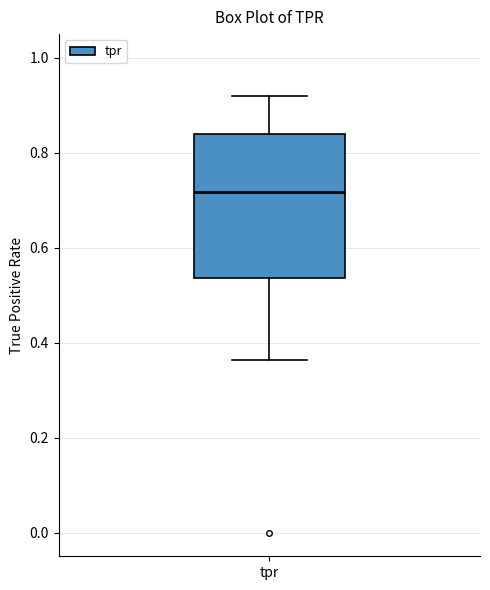

Transcribe this box plot: give where the median line is, the range the box spans, and where the two whiskers end, as read against the y-axis. The values are not printed on the chart, so give them approximately, as read against the axis.

median 0.72, box 0.54 to 0.84, whiskers 0.36 to 0.92